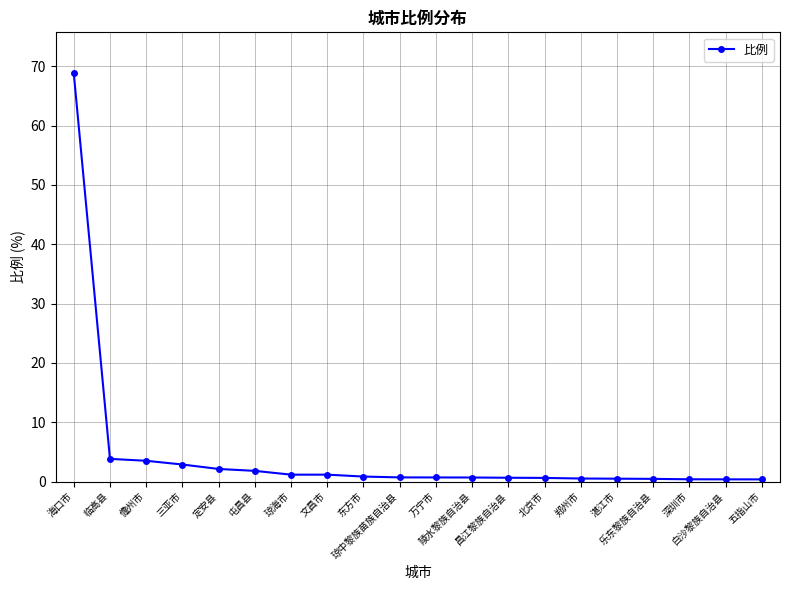

What is the difference between the maximum and minimum values?

68.5